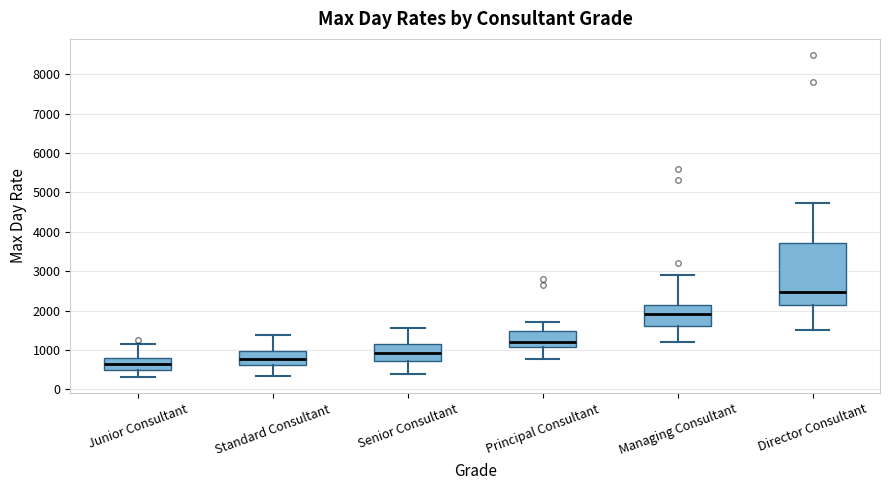

Where does the upper whisker of the box for Director Consultant end on the y-axis? The values are not printed on the chart, so give them approximately, as read against the axis.

4700